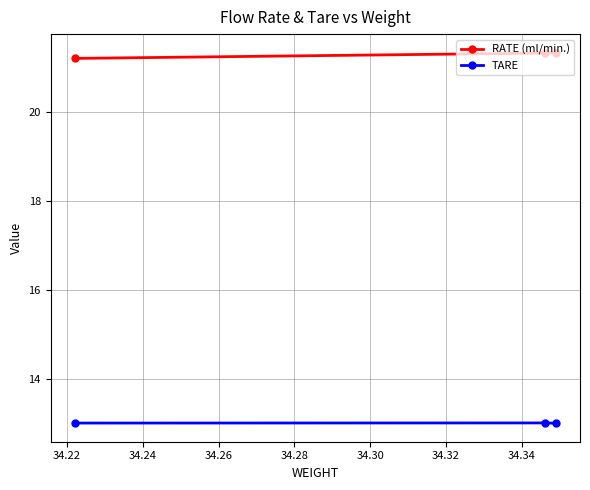

What is the average value of the RATE (ml/min.) series?

21.3